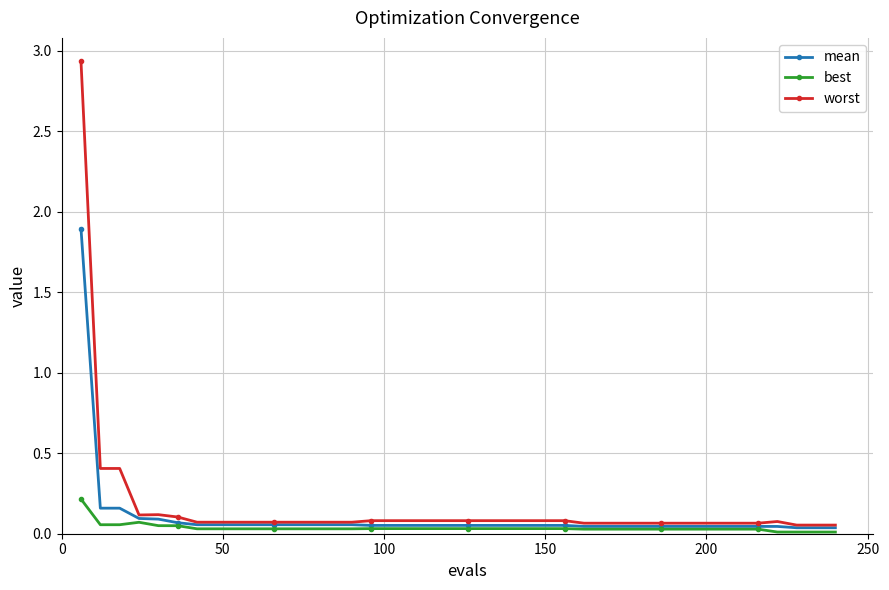

List the series in order of their overall mean, lowest first.

best, mean, worst